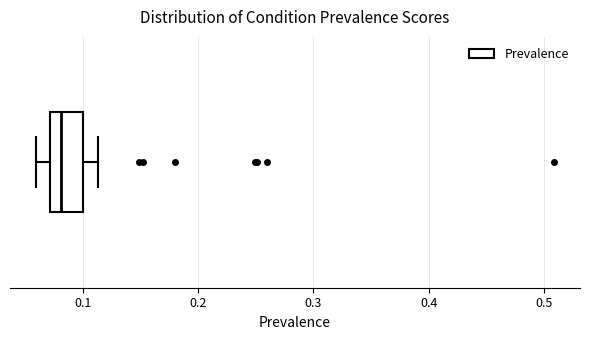

Transcribe this box plot: give where the median line is, the range the box spans, and where the two whiskers end, as read against the x-axis. The values are not printed on the chart, so give them approximately, as read against the axis.

median 0.08, box 0.07 to 0.10, whiskers 0.06 to 0.11